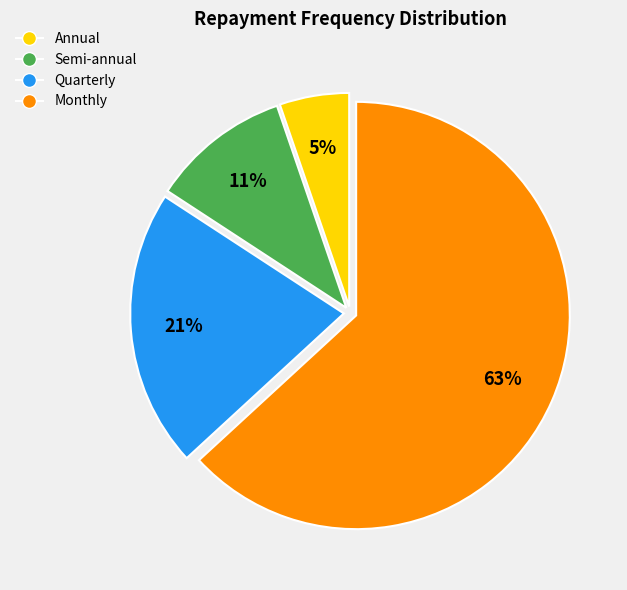

How many segments does this pie chart have?

4